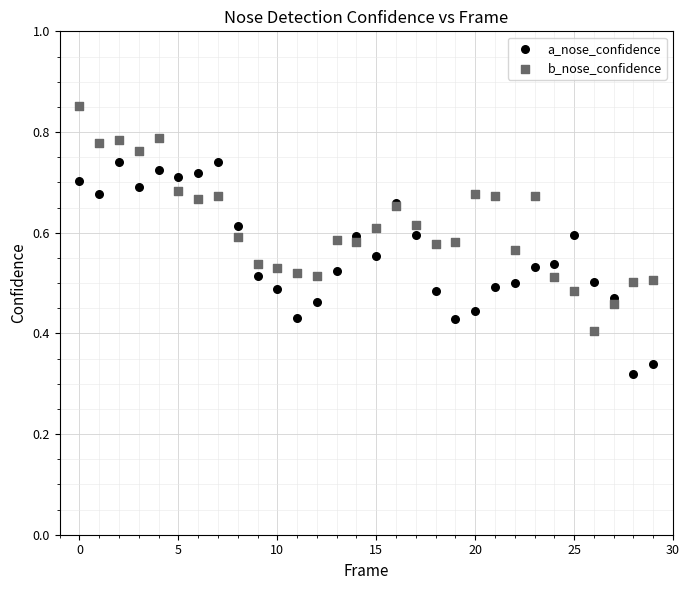

Which series contains the highest Y value?

b_nose_confidence